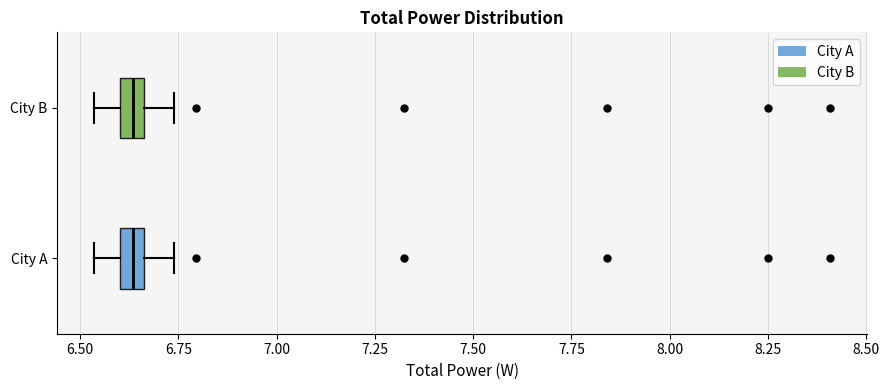

Where does the left whisker of the box for City B end on the x-axis? The values are not printed on the chart, so give them approximately, as read against the axis.

6.55